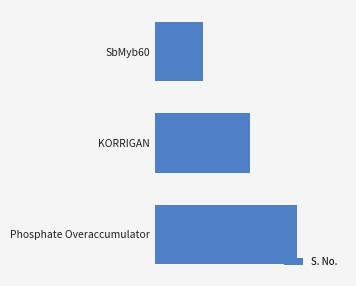

List the labels in order of value, largest first.

Phosphate Overaccumulator, KORRIGAN, SbMyb60